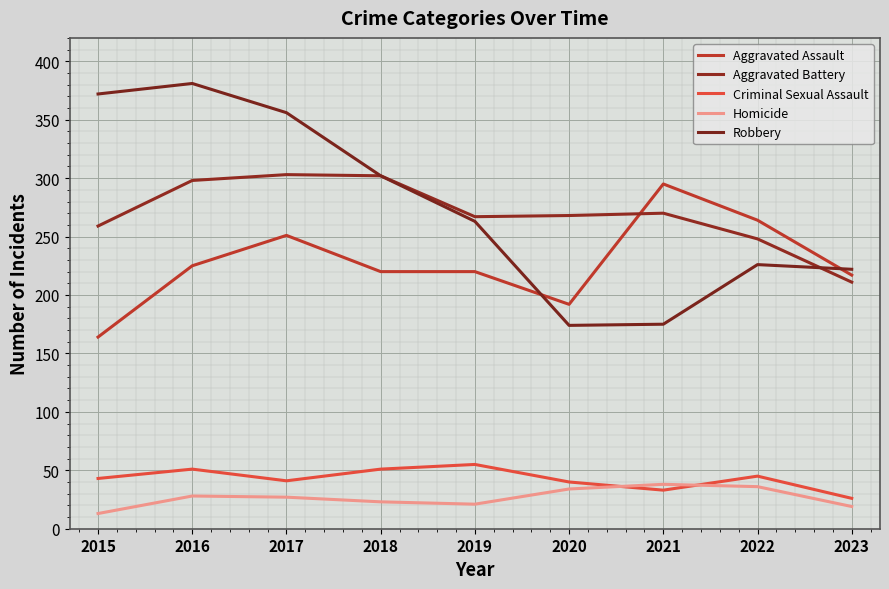

Is it true that Homicide equals 45 at 2017?

False